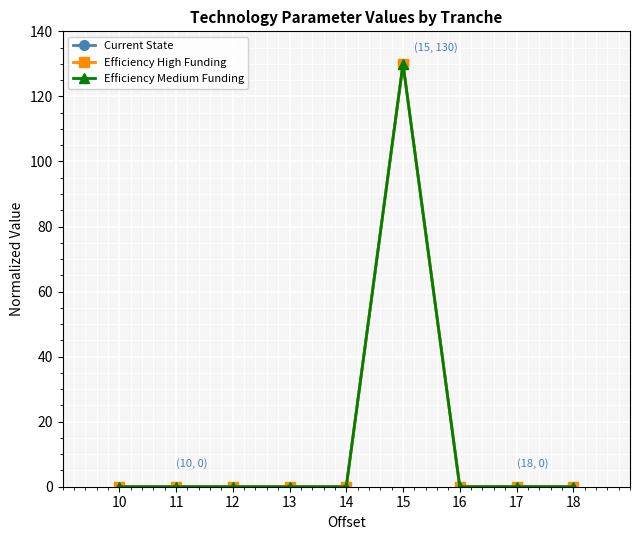

Between 12 and 15, which series saw the biggest shift?

Current State